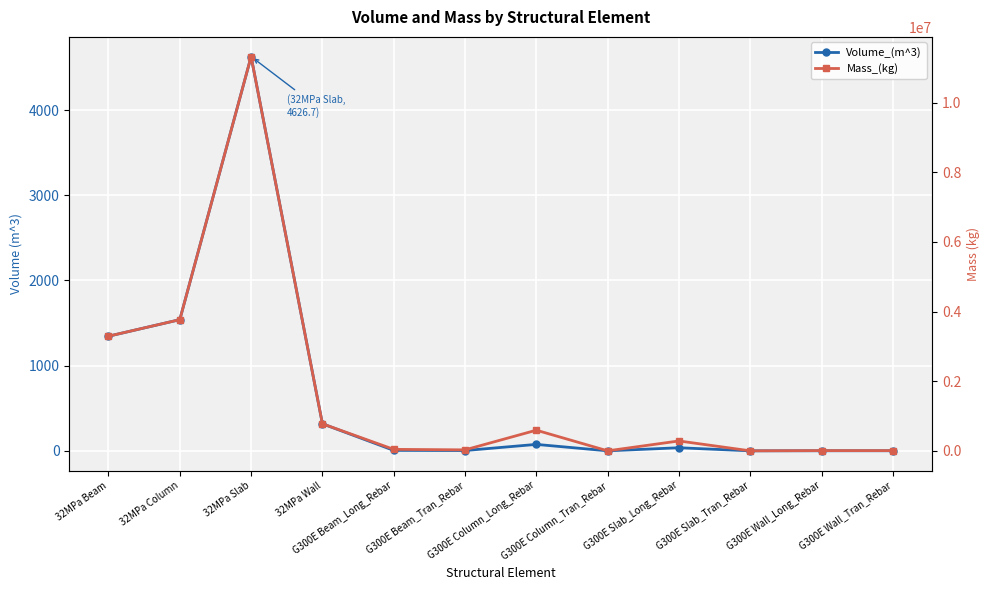

At which category is the sum across all series the highest?

32MPa Slab